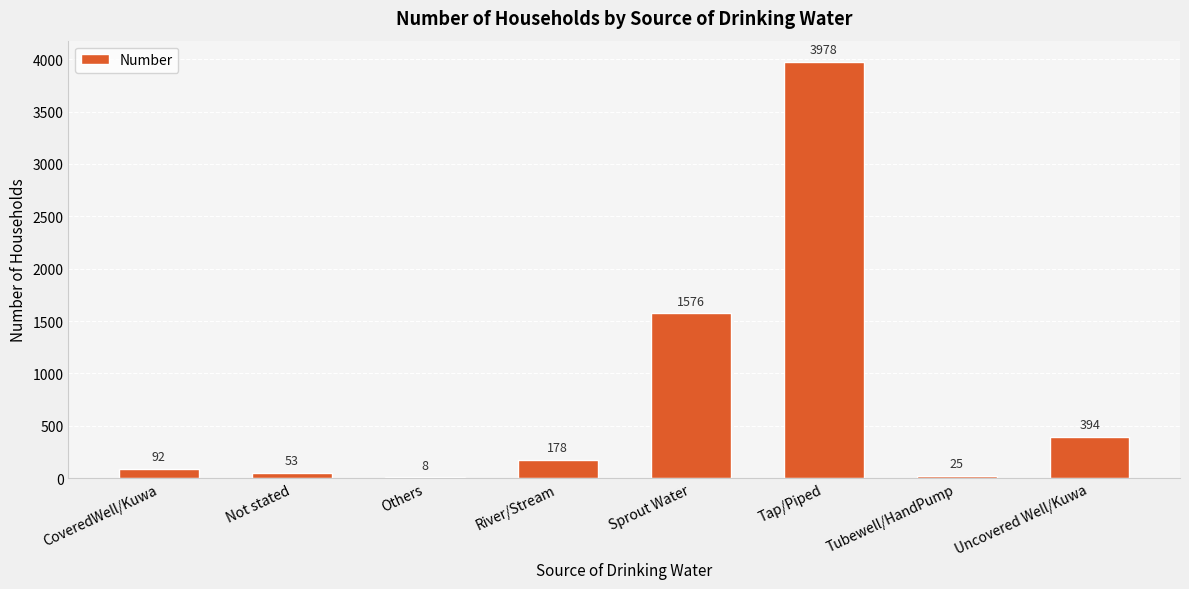

Which category has the highest value across all series?

Tap/Piped